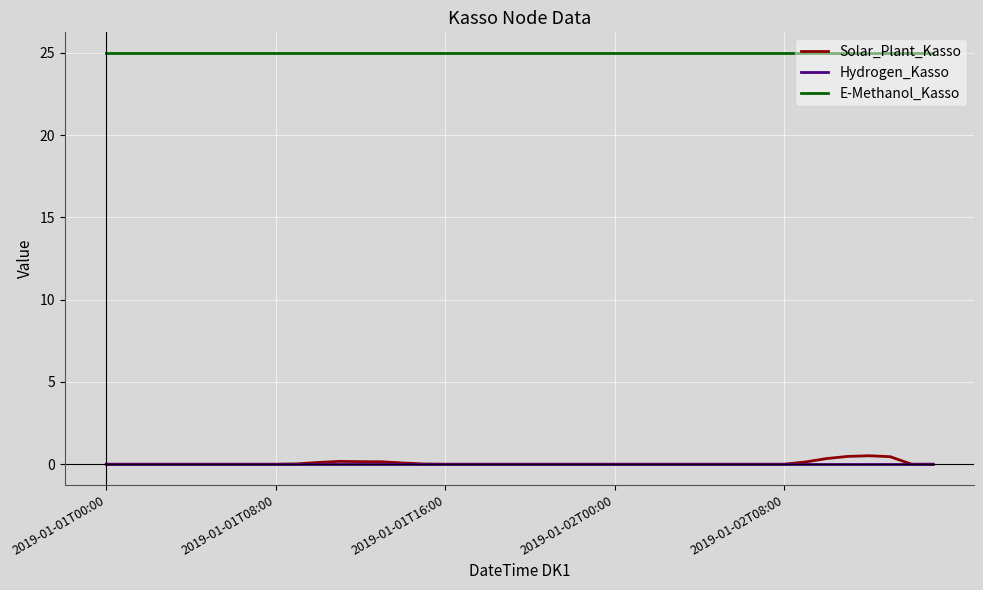

What is the greatest value displayed?

25.0